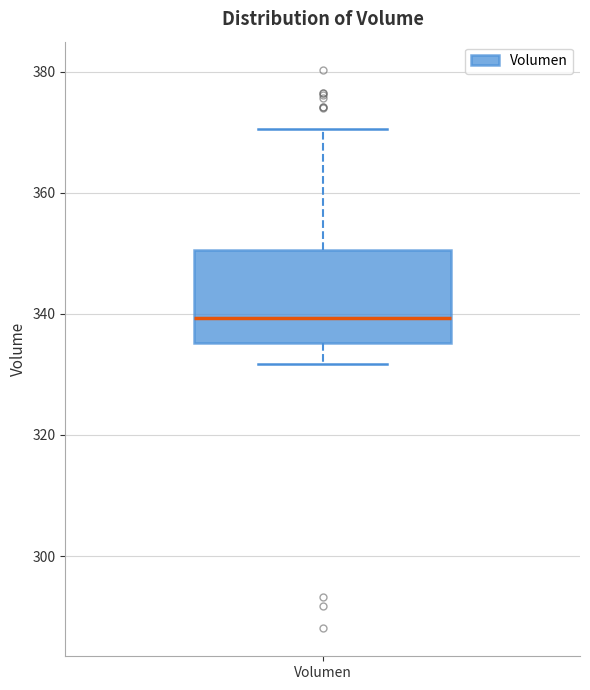

Transcribe this box plot: give where the median line is, the range the box spans, and where the two whiskers end, as read against the y-axis. The values are not printed on the chart, so give them approximately, as read against the axis.

median 340, box 336 to 350, whiskers 332 to 370